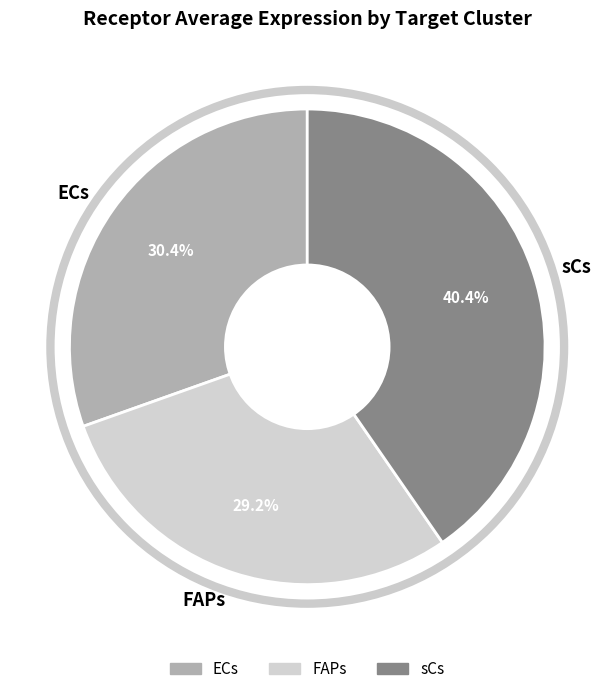

What percentage do FAPs and sCs together represent?

69.6%